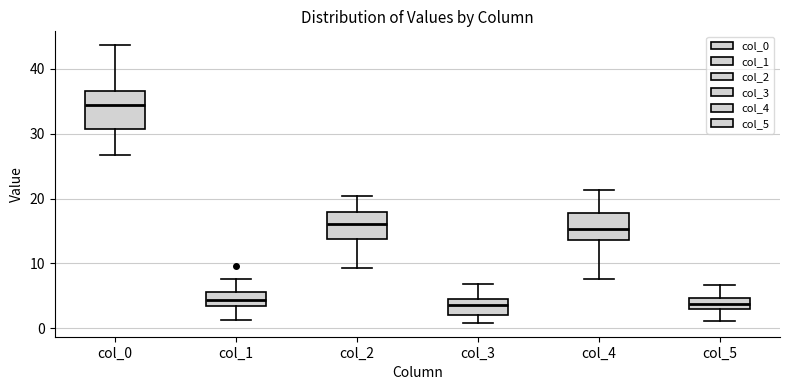

Where does the median line of the box for col_2 sit on the y-axis? The values are not printed on the chart, so give them approximately, as read against the axis.

16